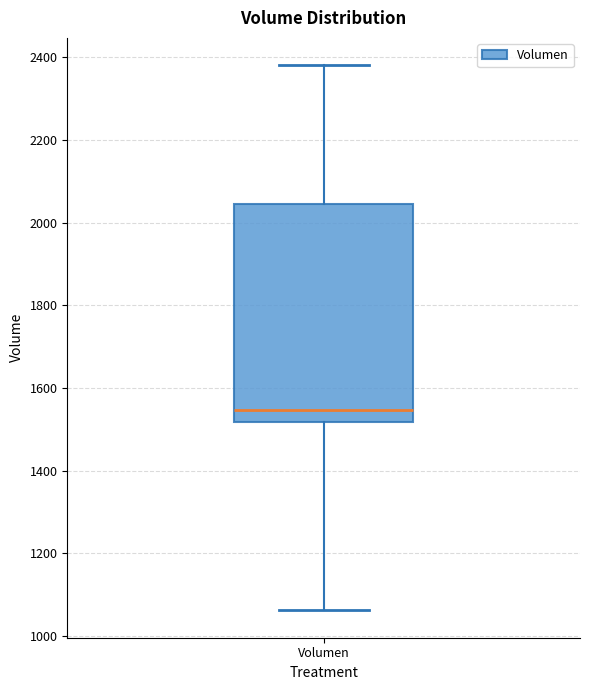

Where does the lower whisker of the box for Volumen end on the y-axis? The values are not printed on the chart, so give them approximately, as read against the axis.

1060